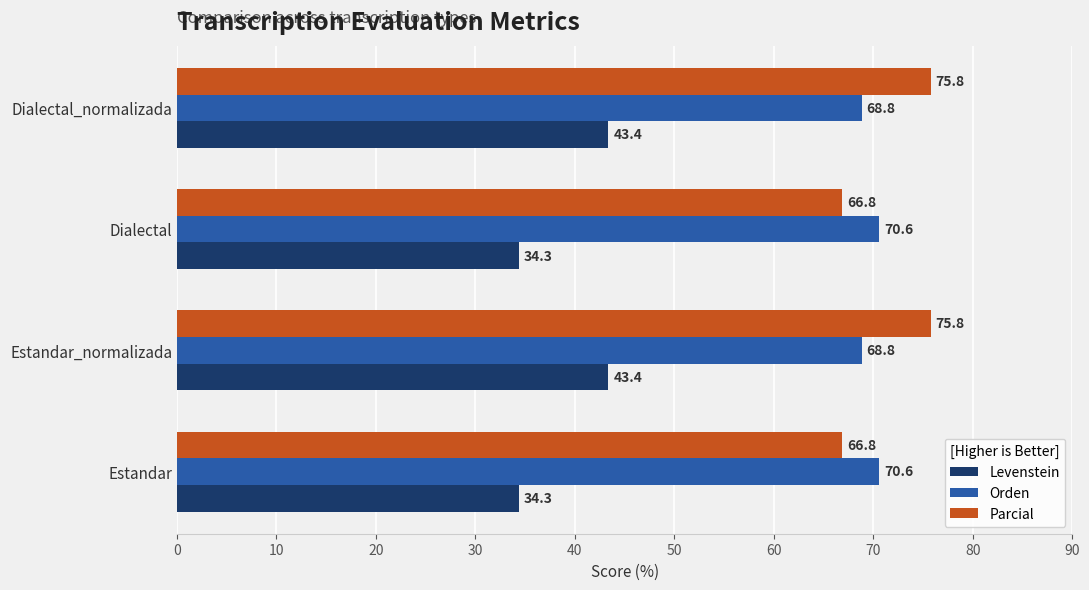

How many series are shown in this chart?

3